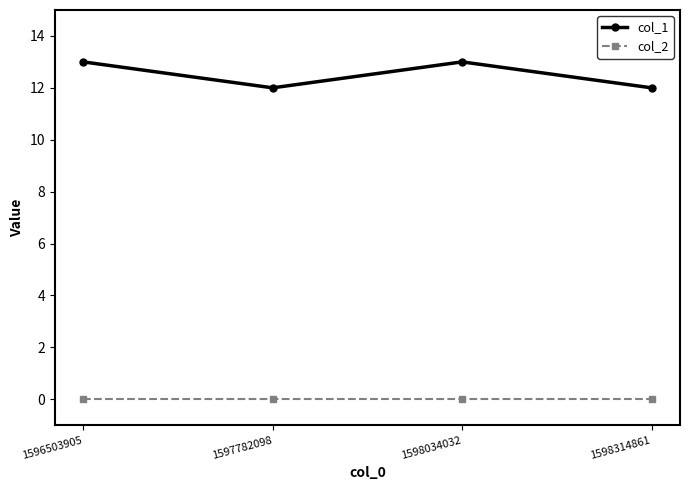

Reading left to right, extract all data points from this chart.

col_1: 1596503905=13	1597782098=12	1598034032=13	1598314861=12
col_2: 1596503905=0	1597782098=0	1598034032=0	1598314861=0